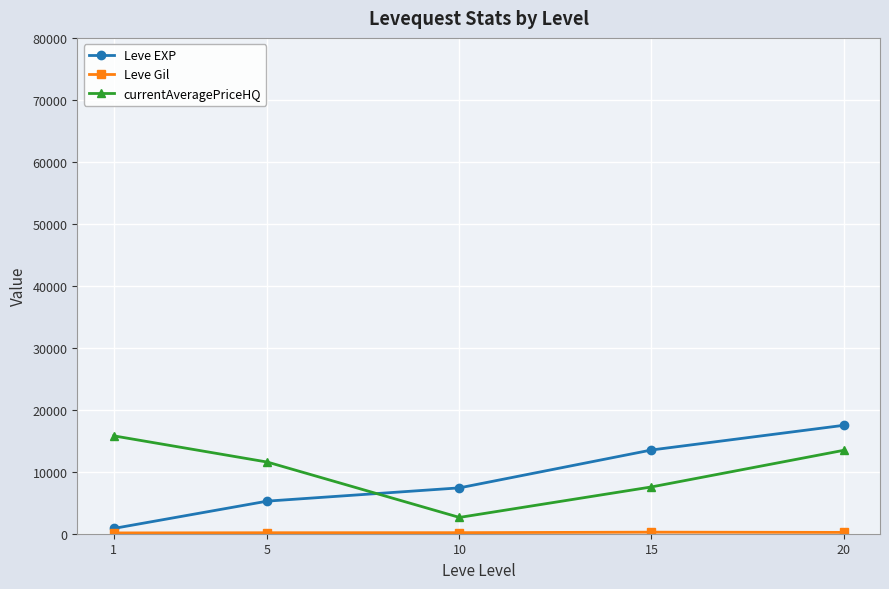

Which series has the widest spread of values?

Leve EXP